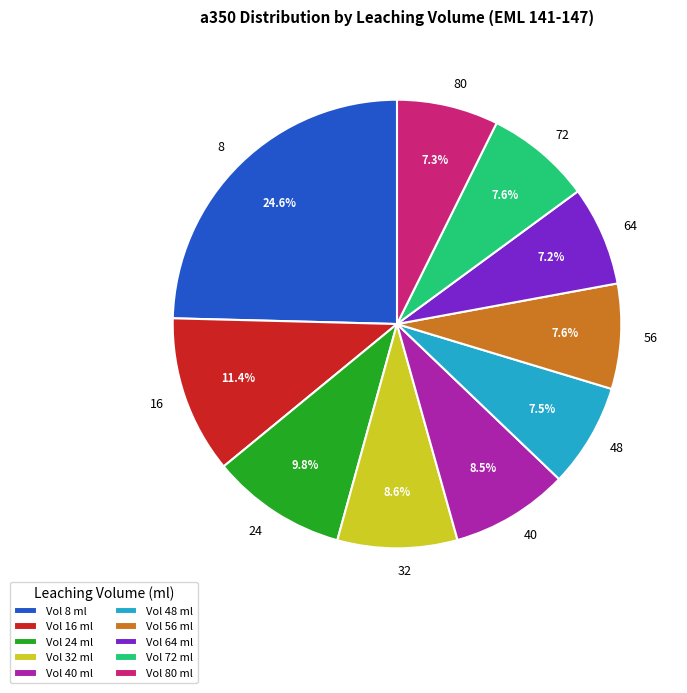

What is the largest slice in the pie chart?

8